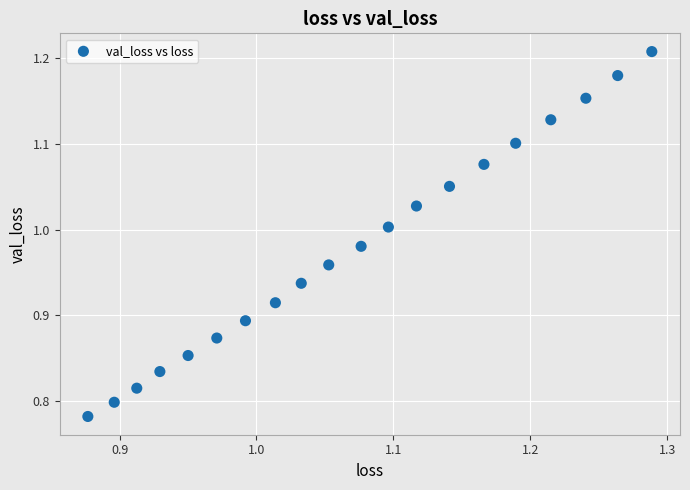

What is the range of X values (max minus min)?

0.4